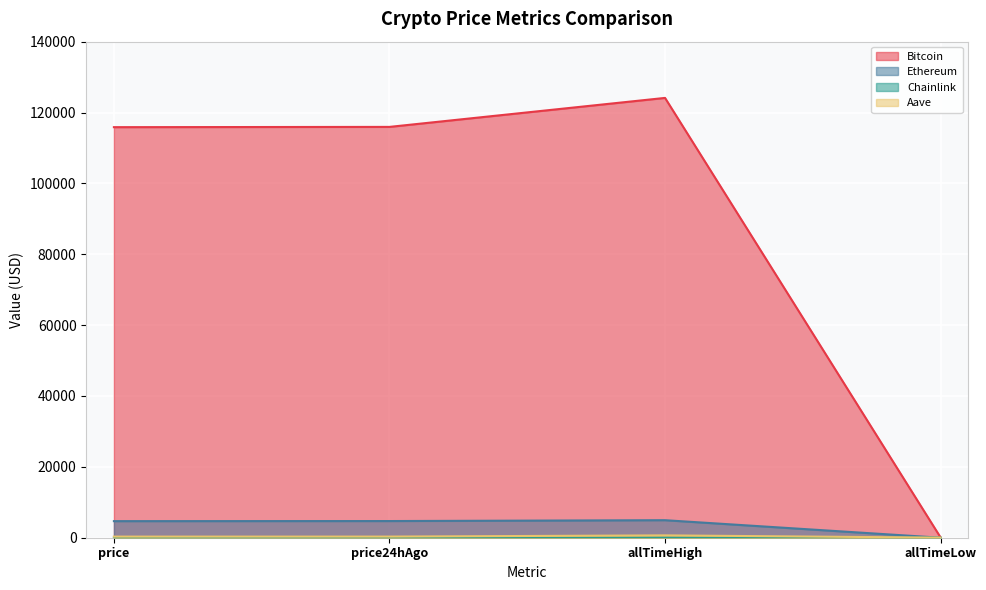

How many data points in Aave are less than 318?

2